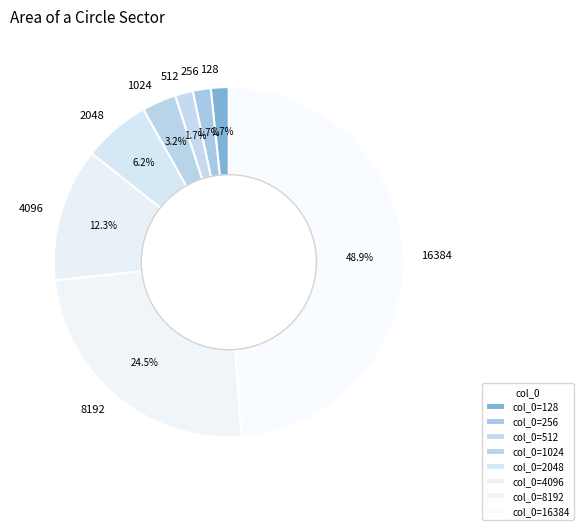

Is there any slice that represents more than half of the pie?

No